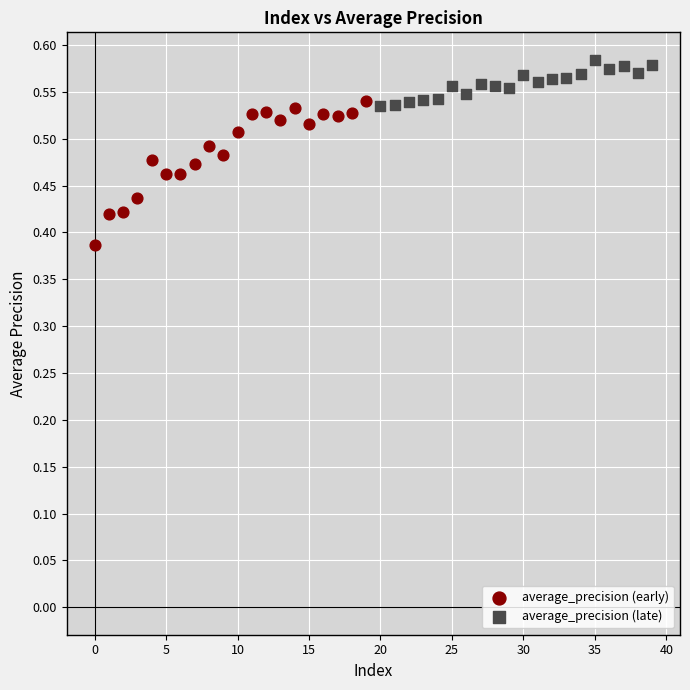

Which series has the largest Y range (max minus min)?

average_precision (early)